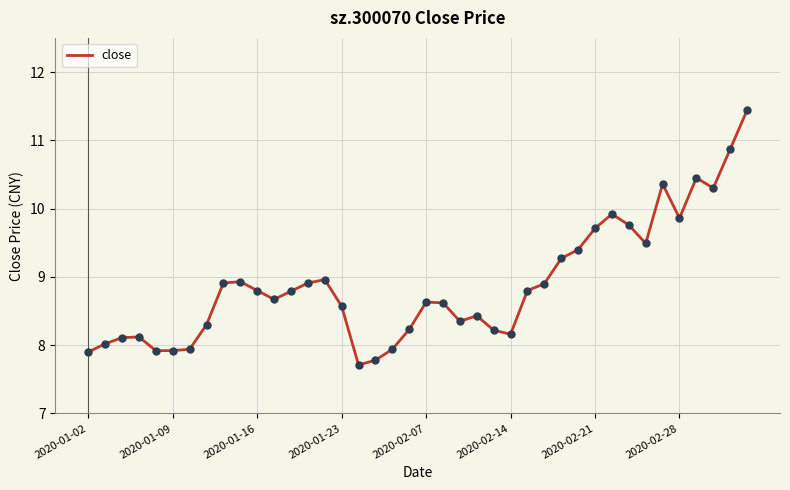

What is the minimum value shown in the chart?

7.7